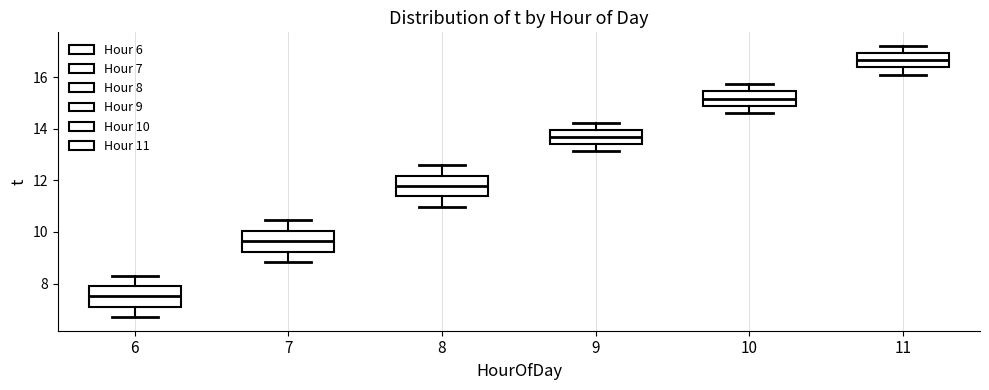

Reading left to right, read every box against the y-axis: the position of its median line, the range the box covers, and the ends of its whiskers. The values are not printed on the chart, so give them approximately, as read against the axis.

6: median 7.6, box 7.2 to 8.0, whiskers 6.8 to 8.4
7: median 9.6, box 9.2 to 10.0, whiskers 8.8 to 10.4
8: median 11.8, box 11.4 to 12.2, whiskers 11.0 to 12.6
9: median 13.6, box 13.4 to 14.0, whiskers 13.2 to 14.2
10: median 15.2, box 14.8 to 15.4, whiskers 14.6 to 15.8
11: median 16.6, box 16.4 to 17.0, whiskers 16.0 to 17.2